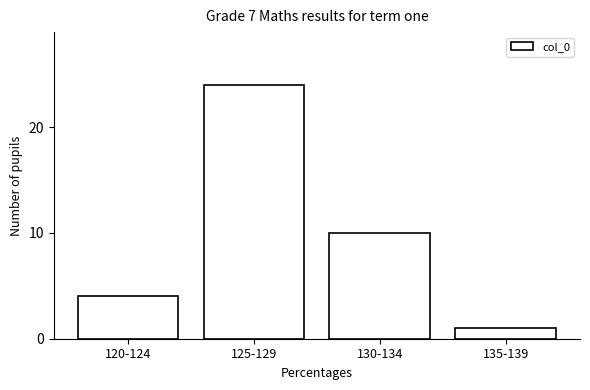

Reading right to left, what are all the values shown in this chart?

135-139=1	130-134=10	125-129=24	120-124=4